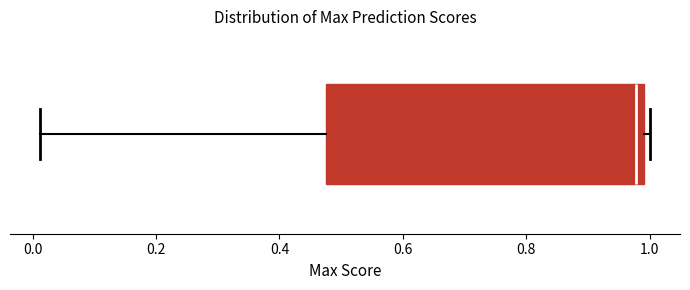

Where is the right edge of the box on the x-axis? The values are not printed on the chart, so give them approximately, as read against the axis.

1.00